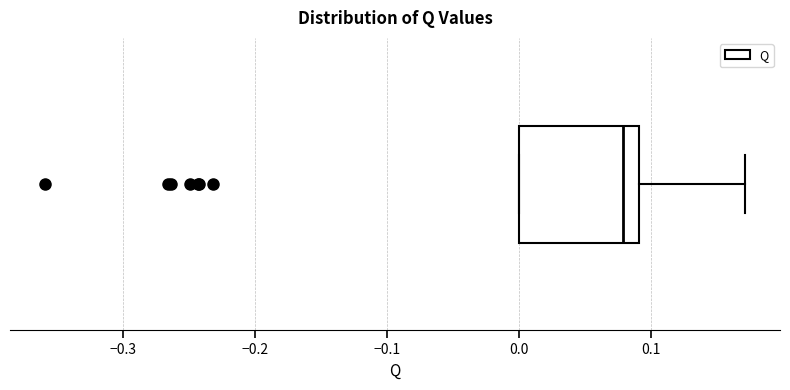

Read this box plot against the x-axis: the position of the median line, the range covered by the box, and the ends of both whiskers. The values are not printed on the chart, so give them approximately, as read against the axis.

median 0.08, box 0.00 to 0.09, whiskers 0.00 to 0.17